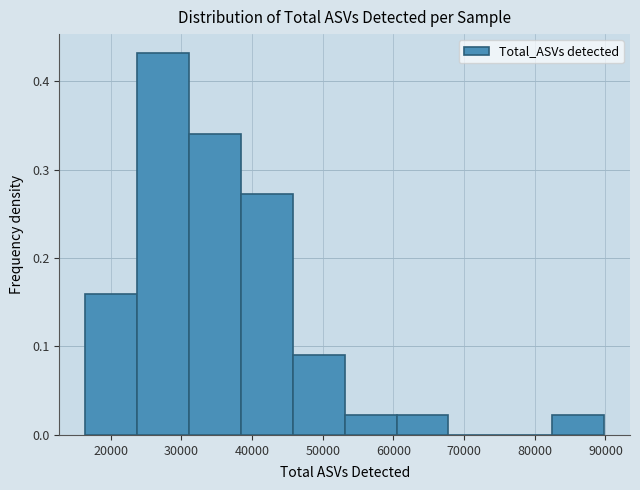

What is the height of the bar covering 24000 to 31000 on the x-axis? Neither the bar edges nor the heights are printed on the chart, so give them approximately, as read against the axes.

0.43